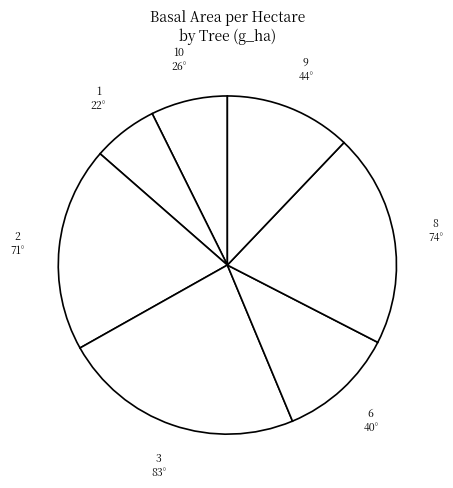

How many segments does this pie chart have?

7